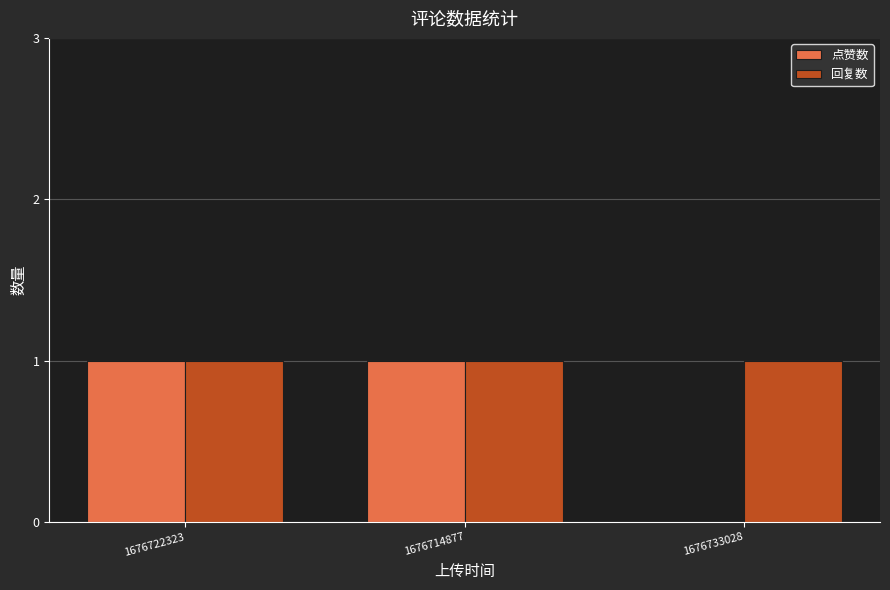

The 回复数 series shows 2 at 1676714877. True or false?

False